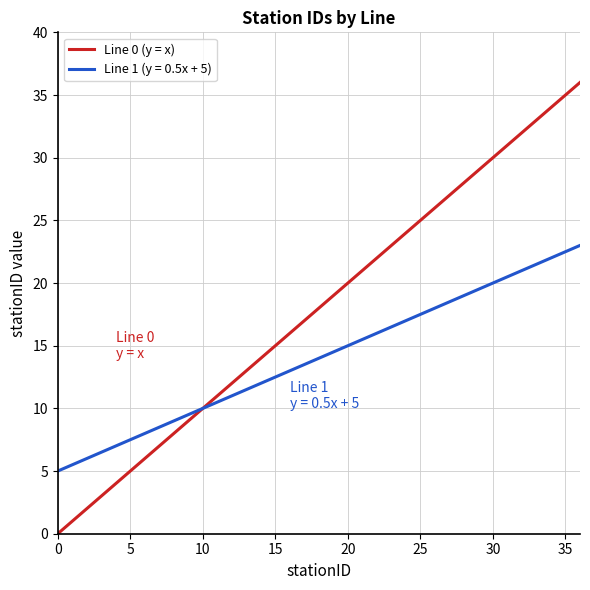

Which series has the largest range (max minus min)?

Line 0 (y = x)